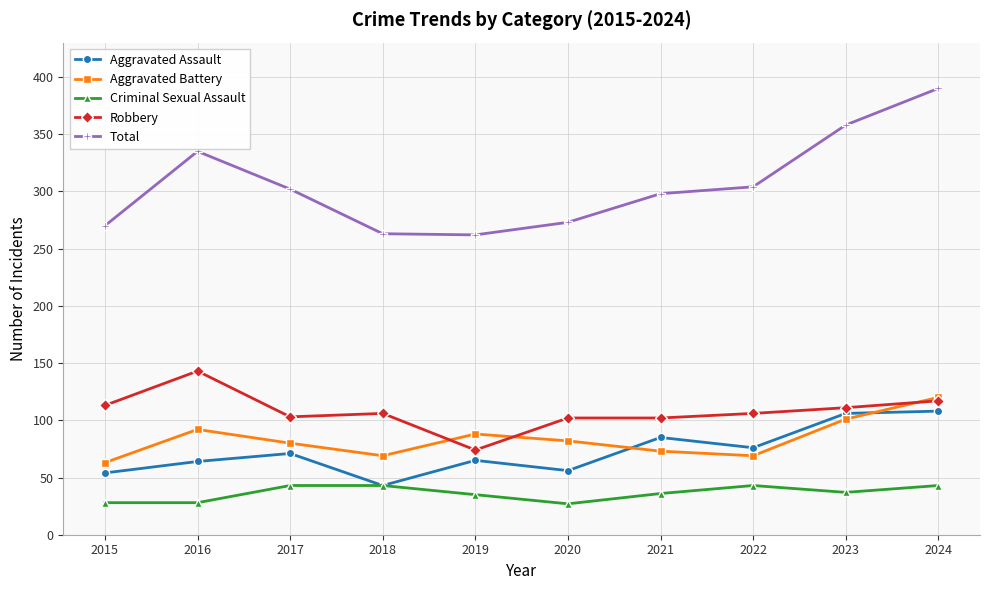

At 2019, list the series in order from smallest to largest.

Criminal Sexual Assault, Aggravated Assault, Robbery, Aggravated Battery, Total